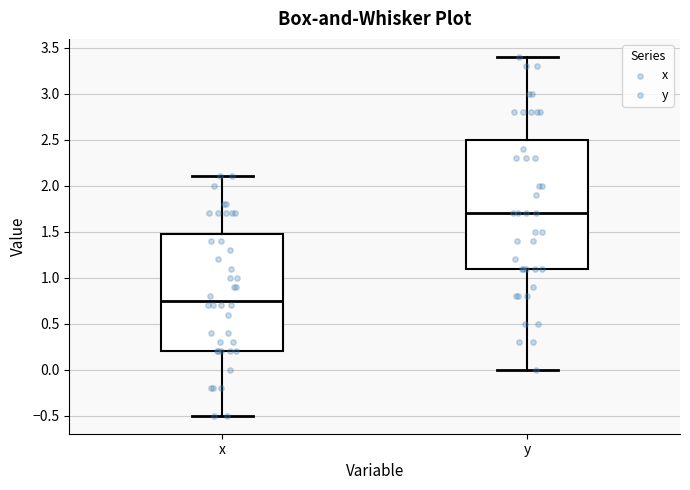

Reading left to right, read every box against the y-axis: the position of its median line, the range the box covers, and the ends of its whiskers. The values are not printed on the chart, so give them approximately, as read against the axis.

x: median 0.75, box 0.20 to 1.50, whiskers -0.50 to 2.10
y: median 1.70, box 1.10 to 2.50, whiskers 0.00 to 3.40